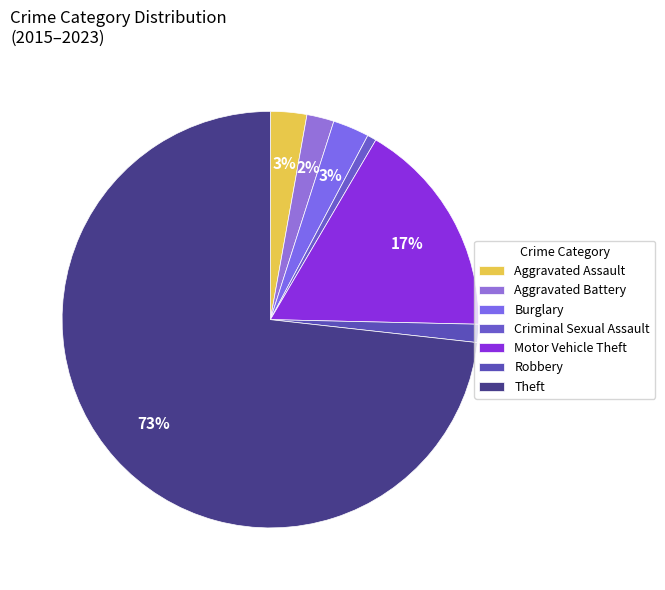

Which has a higher value, Aggravated Assault or Theft?

Theft